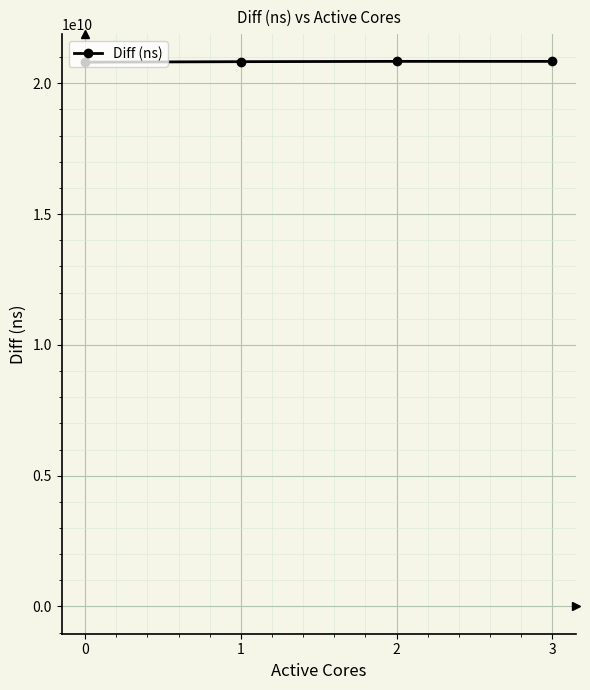

Where is the data nearest to the value 20821860512?

1